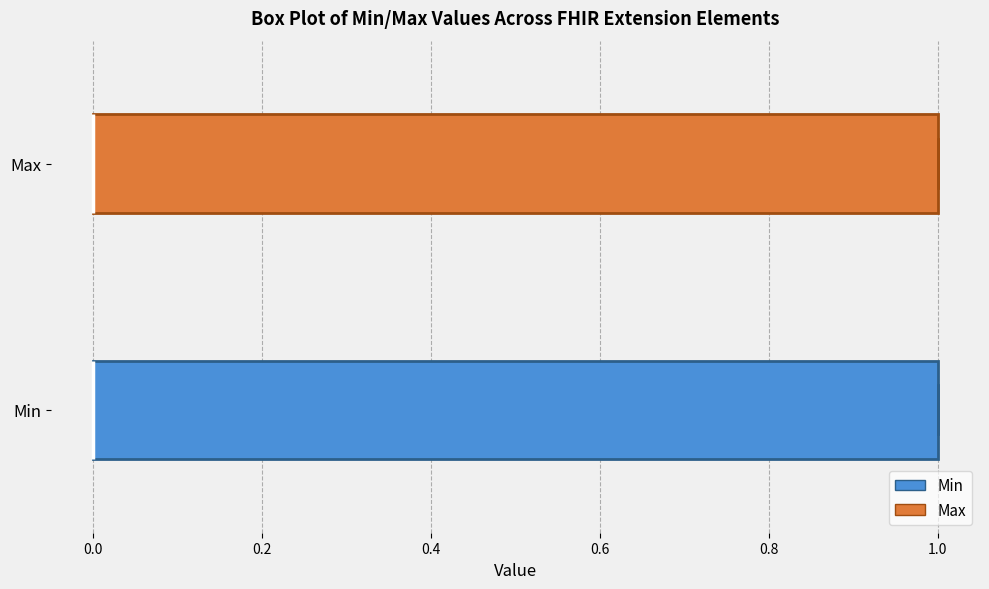

Reading bottom to top, transcribe this box plot: for each box, give where its median line is, the range the box spans, and where its two whiskers end, as read against the x-axis. The values are not printed on the chart, so give them approximately, as read against the axis.

Min: median 0 (drawn on the box's left edge), box 0 to 1, whiskers 0 to 1
Max: median 0 (drawn on the box's left edge), box 0 to 1, whiskers 0 to 1